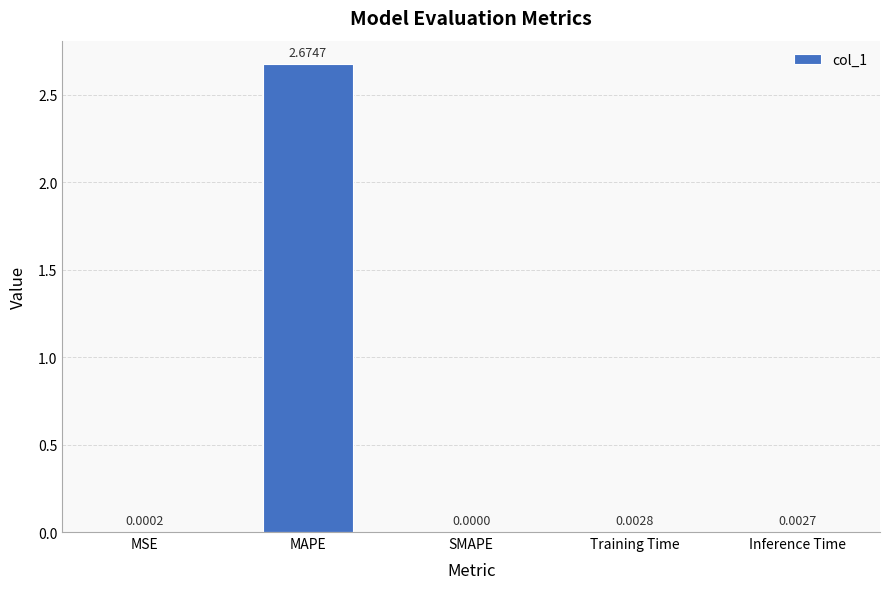

At which label is the value closest to 1?

Training Time